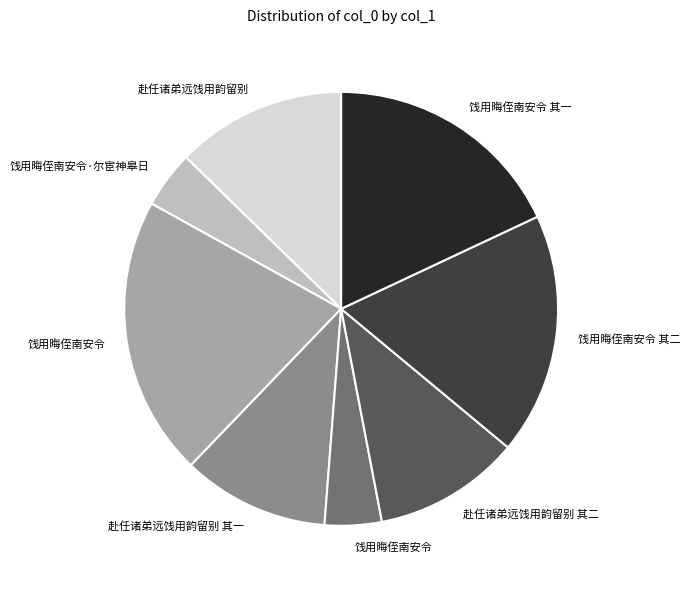

Is there a majority slice in this chart?

No